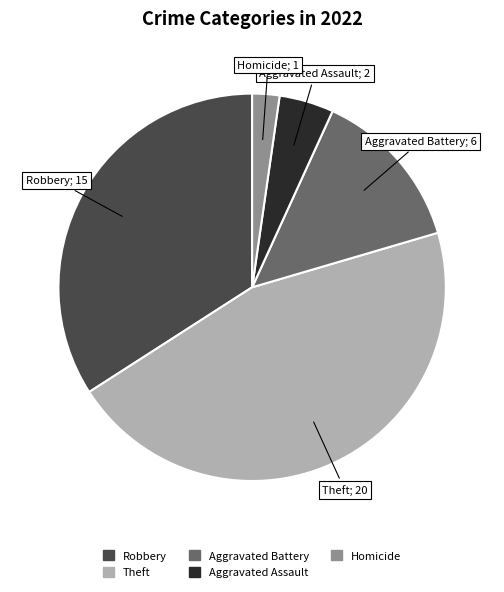

Rank the categories by value from highest to lowest.

Theft, Robbery, Aggravated Battery, Aggravated Assault, Homicide